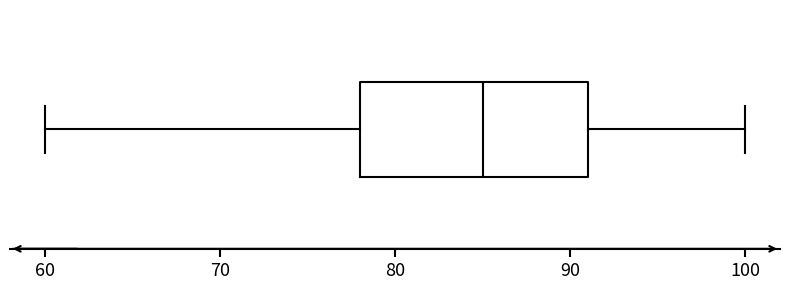

Transcribe this box plot: give where the median line is, the range the box spans, and where the two whiskers end, as read against the x-axis. The values are not printed on the chart, so give them approximately, as read against the axis.

median 85, box 78 to 91, whiskers 60 to 100